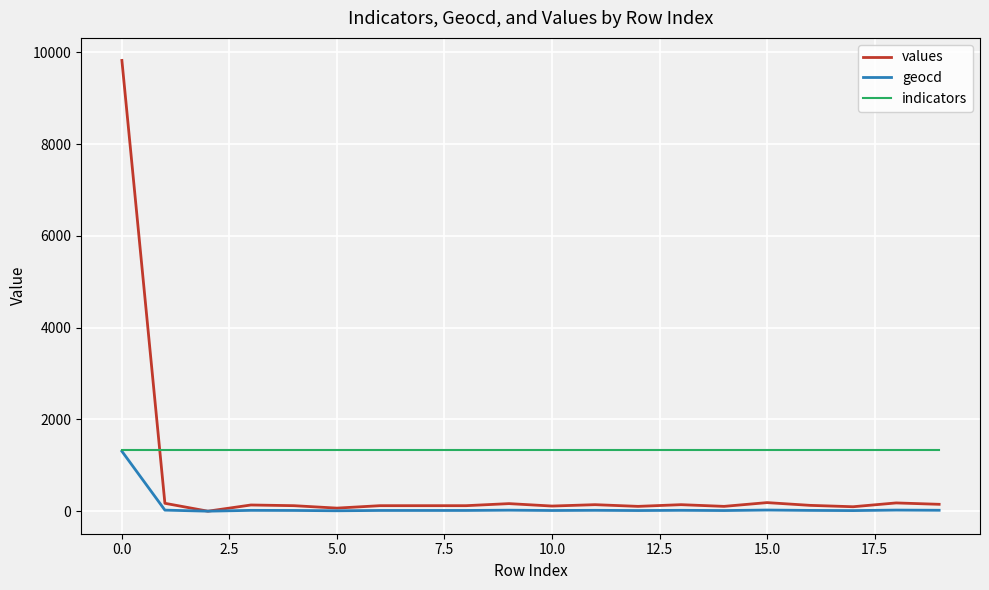

Which series has the largest total across all categories?

indicators